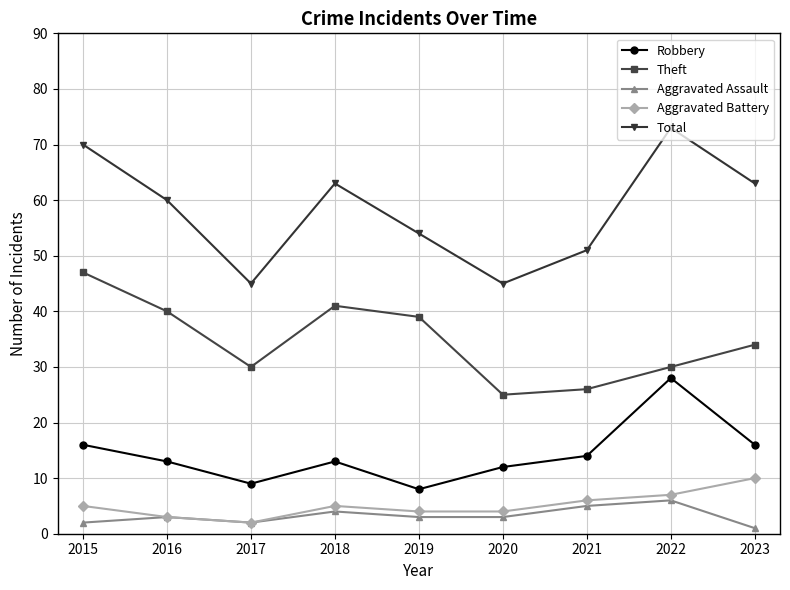

True or false: Theft and Aggravated Battery cross at least once.

False